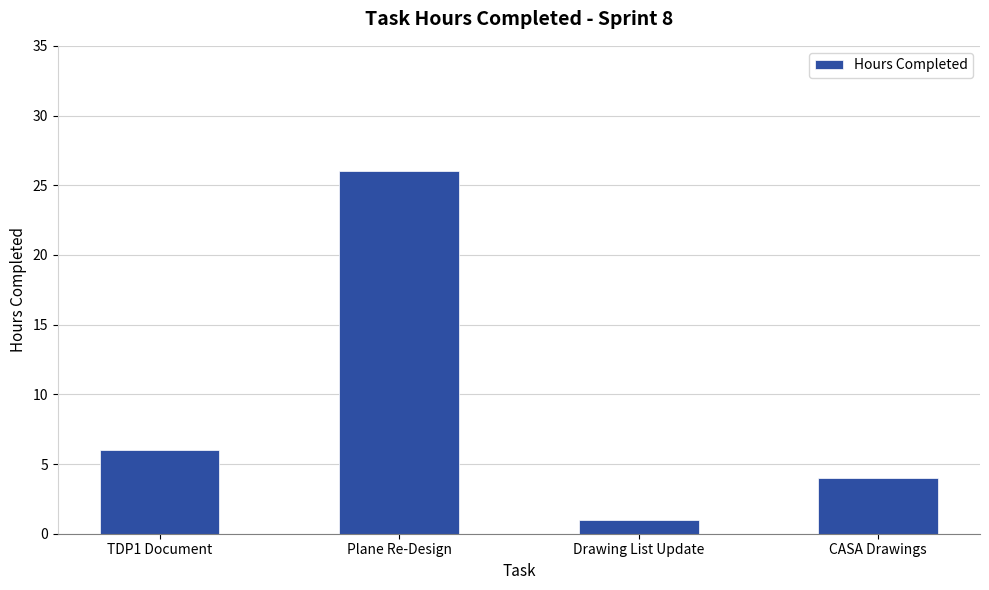

What is the ratio of the value at Plane Re-Design to the value at TDP1 Document?

4.3